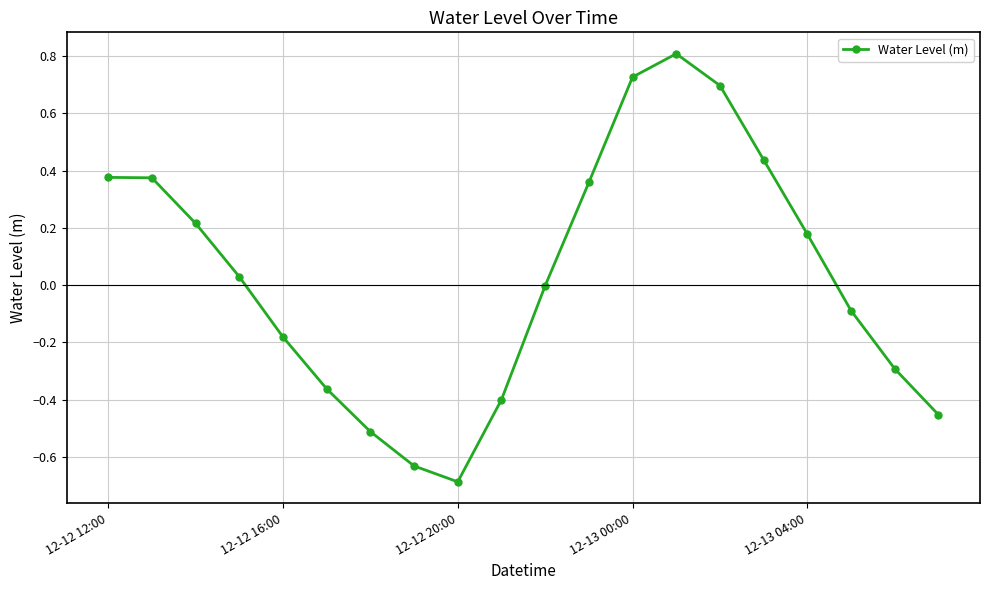

What is the sum of all values?

0.6